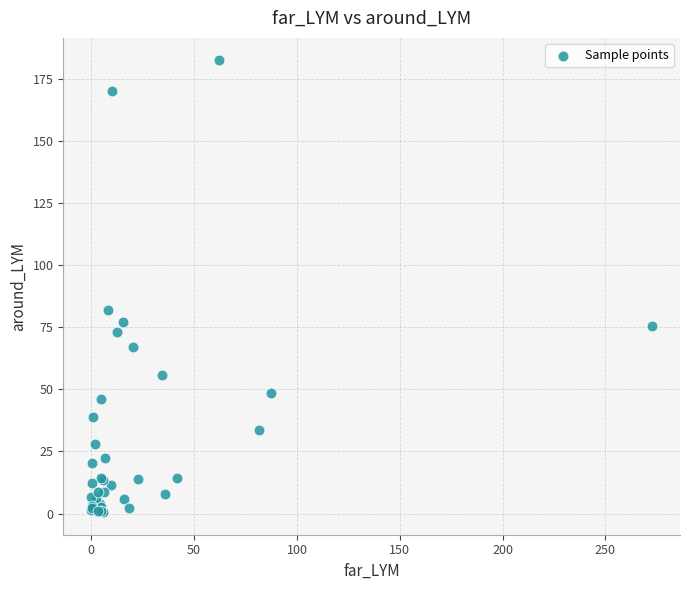

What Y value in the scatter plot is closest to 91?

82.0